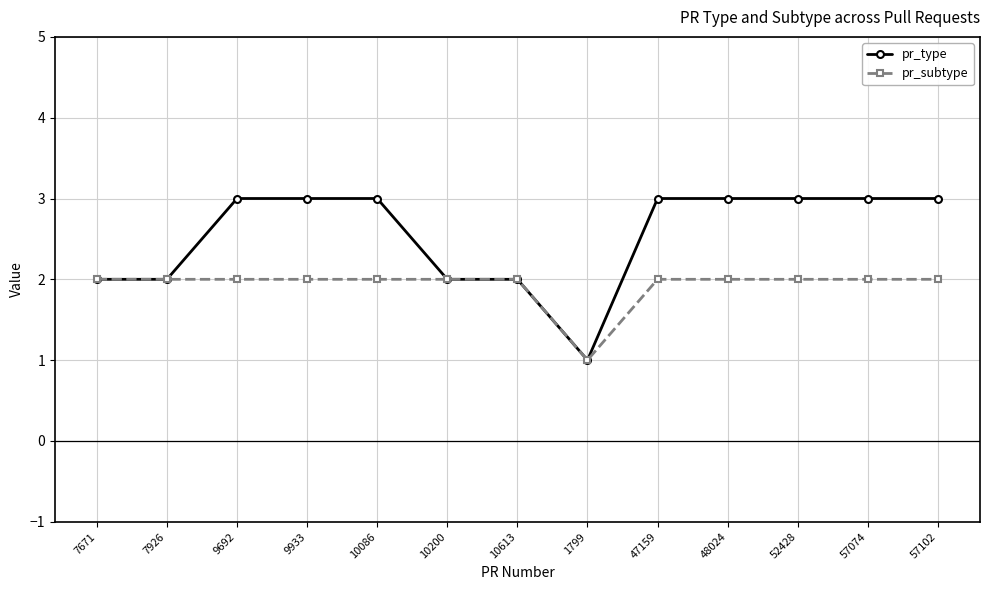

Which series changed the most between 7671 and 9933?

pr_type